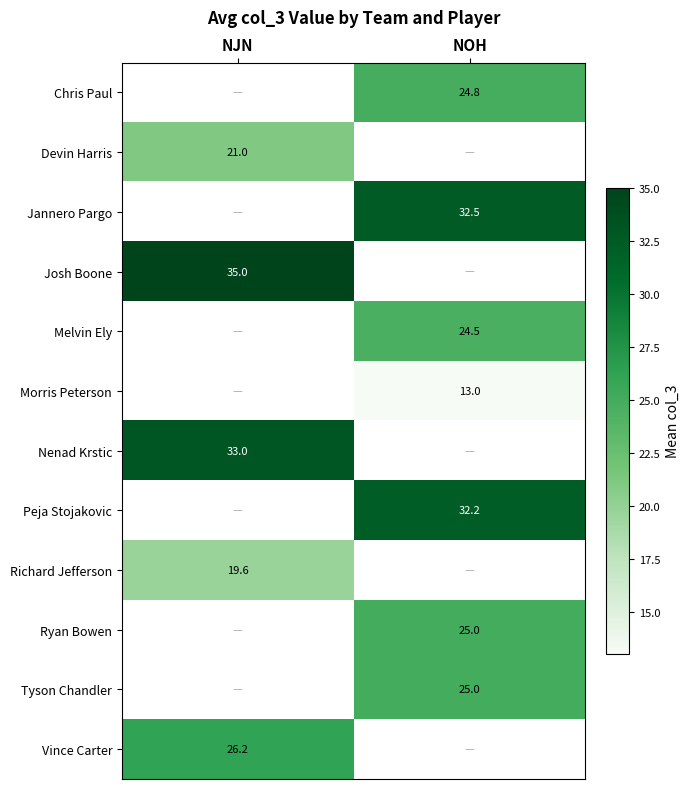

What is the approximate value of Chris Paul at NOH?

24.8